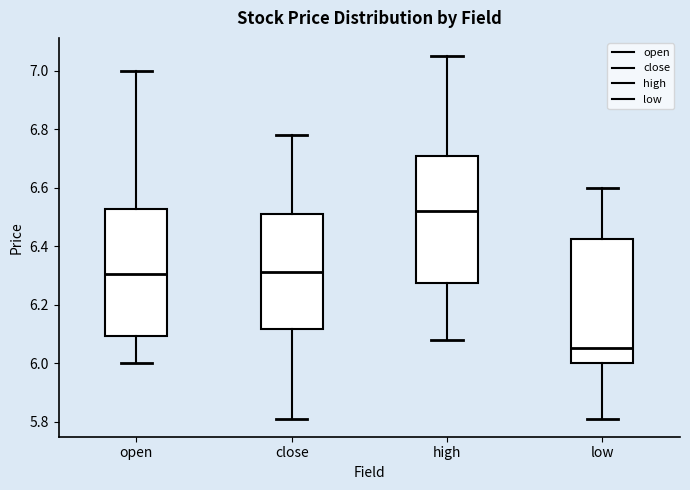

Where is the upper edge of the box for open on the y-axis? The values are not printed on the chart, so give them approximately, as read against the axis.

6.52